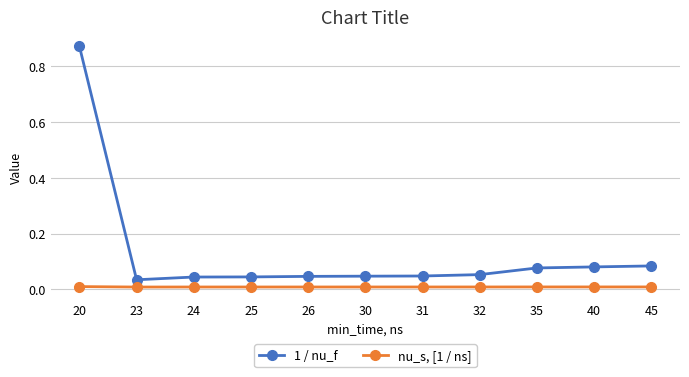

Which series has the widest spread of values?

1 / nu_f